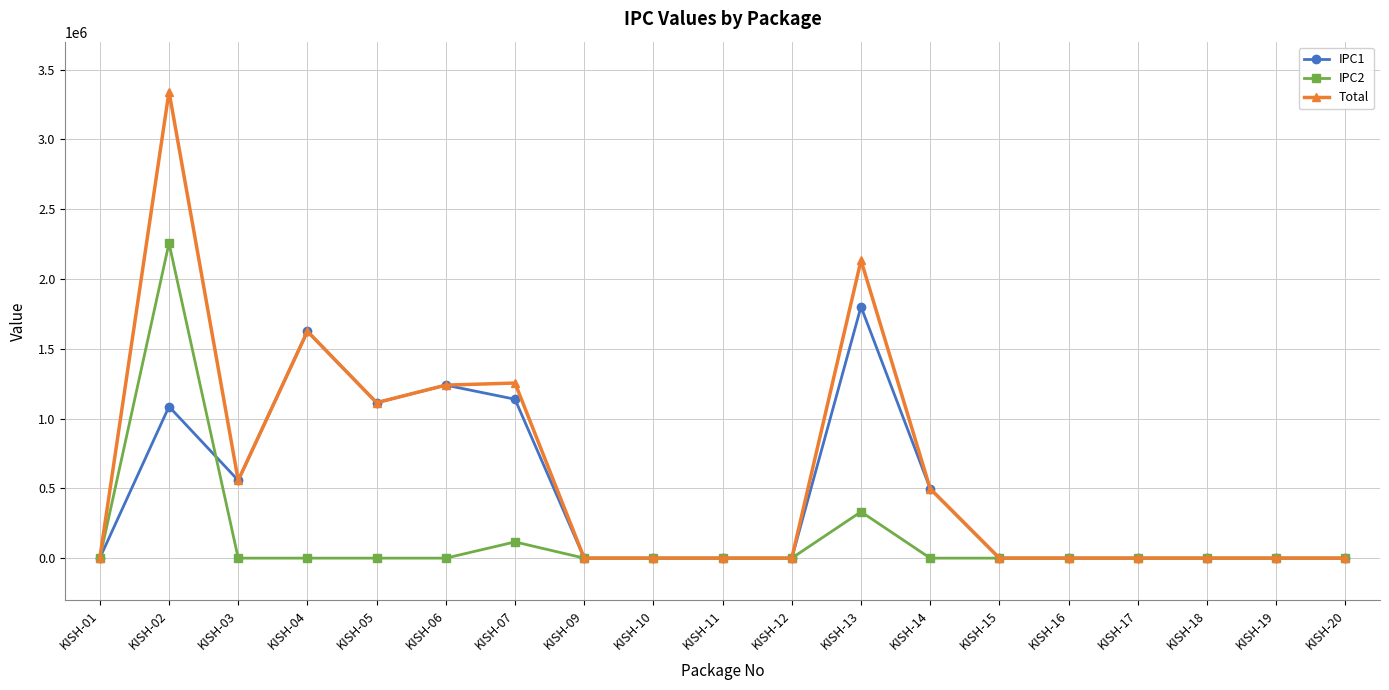

Which category has the highest value across all series?

KISH-02